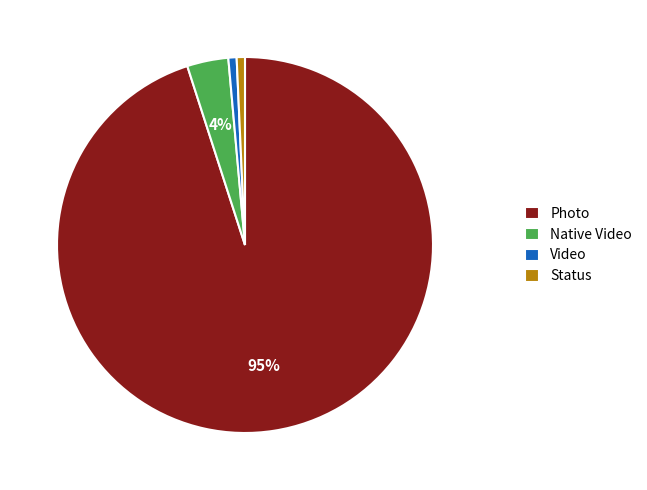

Do Photo and Status together represent more than half of the pie?

Yes